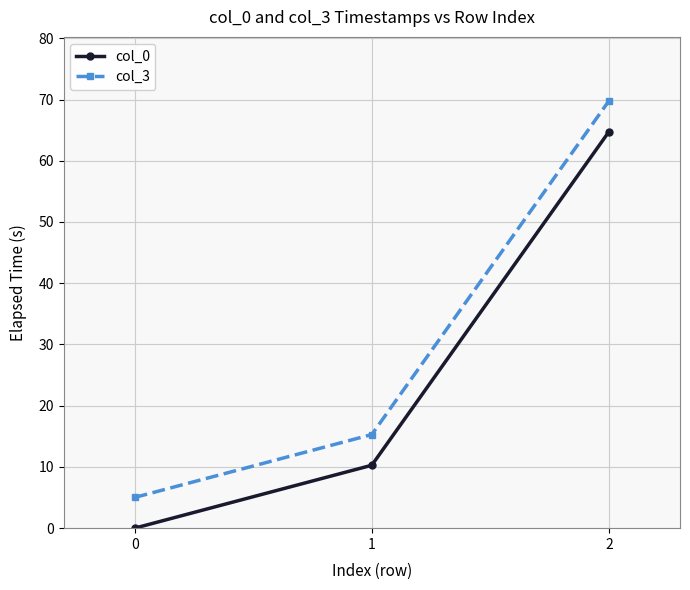

What are all the series names shown in the legend?

col_0, col_3